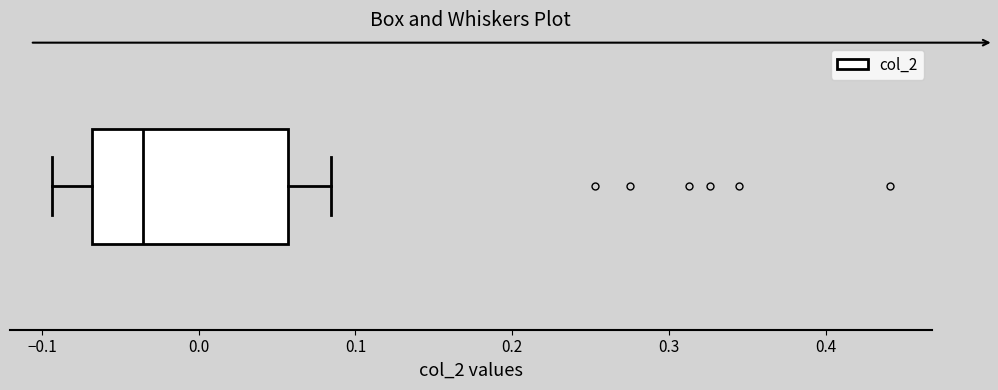

Transcribe this box plot: give where the median line is, the range the box spans, and where the two whiskers end, as read against the x-axis. The values are not printed on the chart, so give them approximately, as read against the axis.

median -0.04, box -0.07 to 0.06, whiskers -0.09 to 0.08